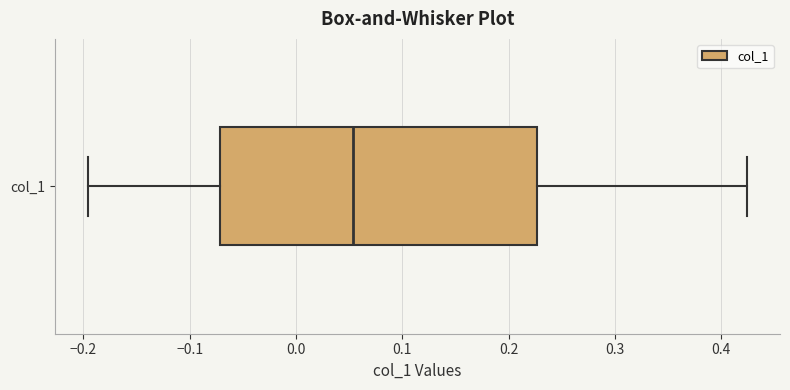

Read this box plot against the x-axis: the position of the median line, the range covered by the box, and the ends of both whiskers. The values are not printed on the chart, so give them approximately, as read against the axis.

median 0.05, box -0.07 to 0.23, whiskers -0.20 to 0.42